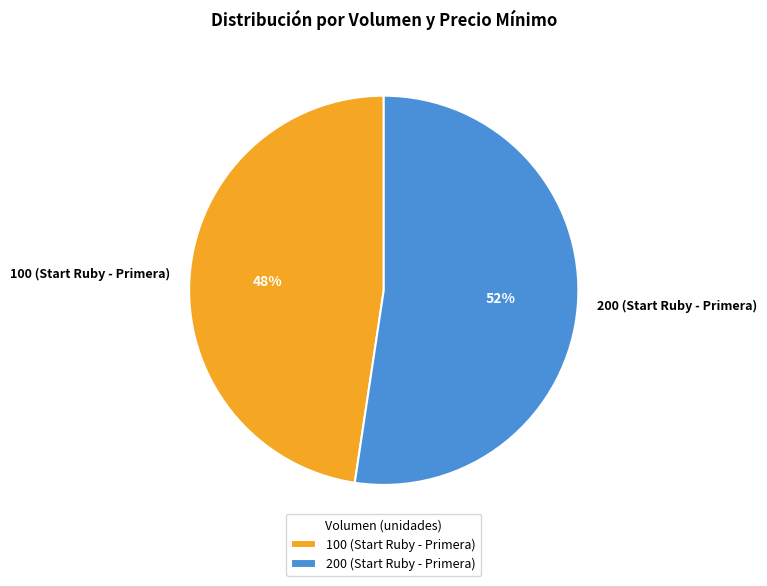

Rank the categories by value from lowest to highest.

100 (Start Ruby - Primera), 200 (Start Ruby - Primera)